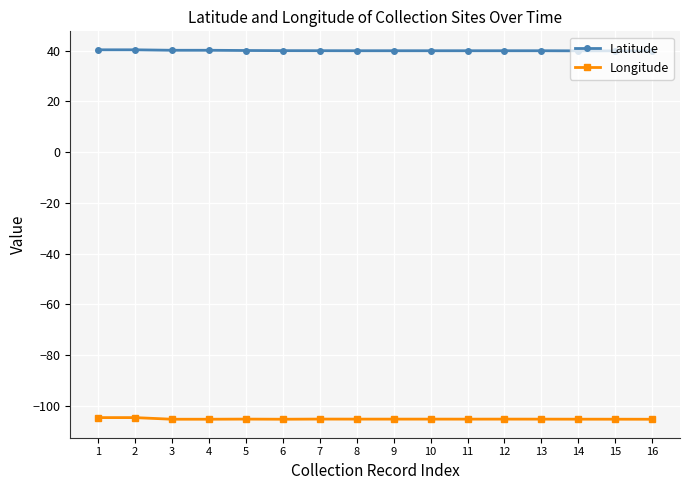

What is the maximum value shown in the chart?

40.4